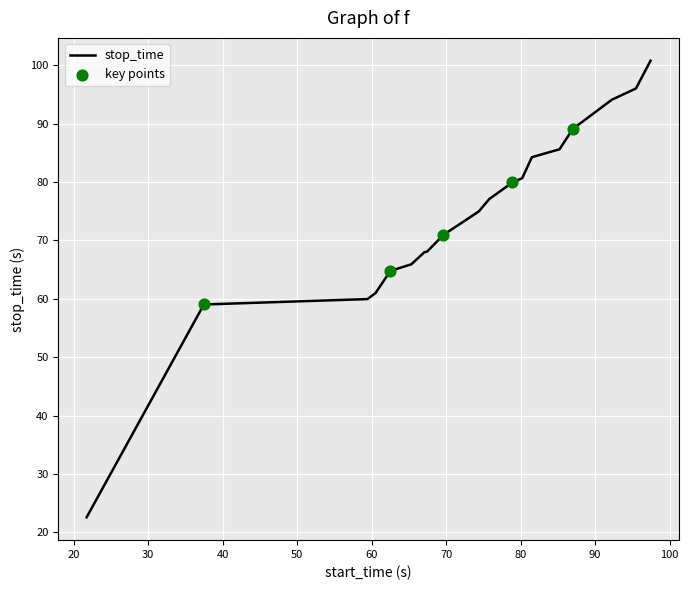

What is the minimum value shown in the chart?

22.6